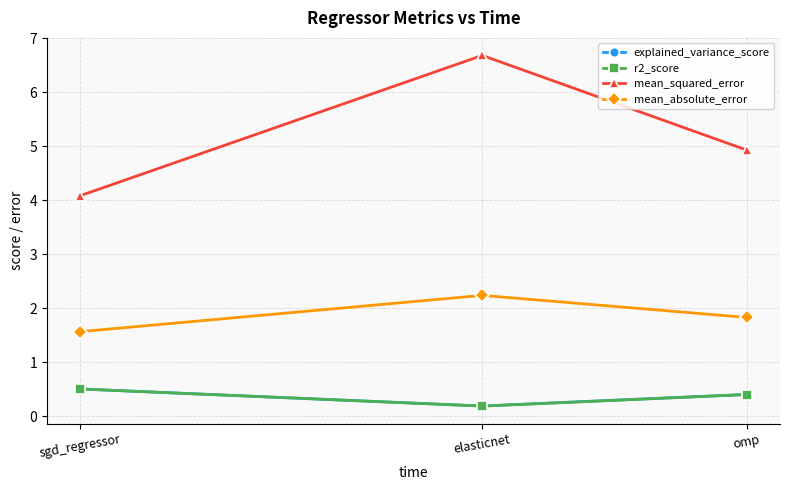

What is the label of the 3rd point from the left?

omp